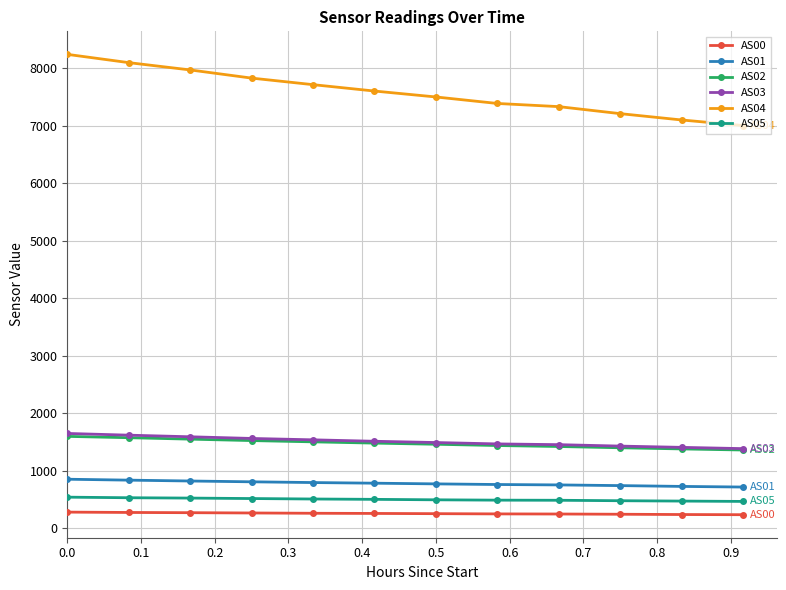

True or false: AS00 and AS04 cross at least once.

False